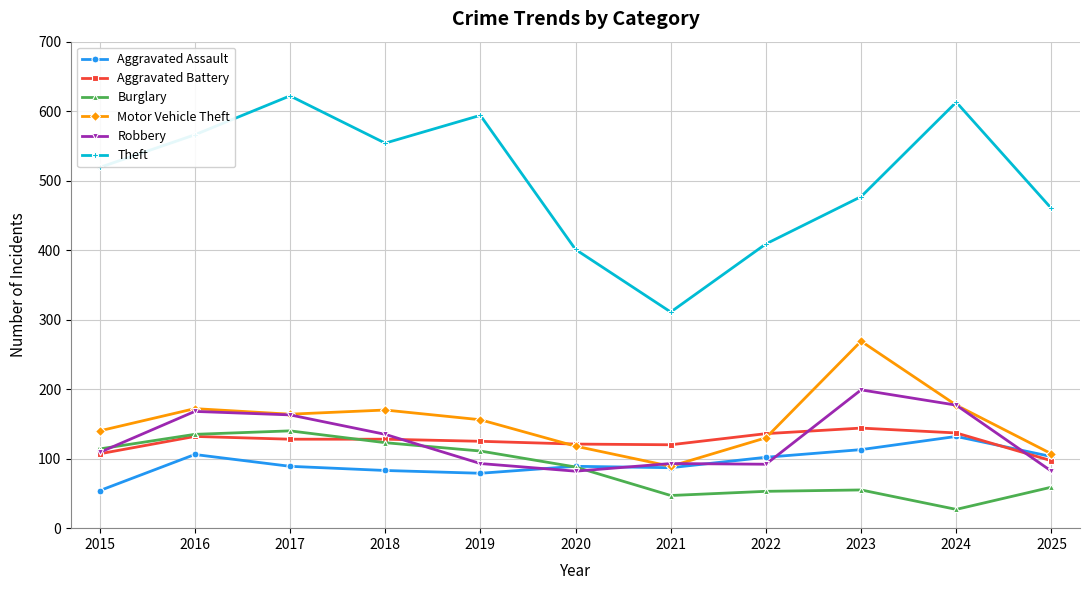

The value of Burglary at 2015 is 114. True or false?

True